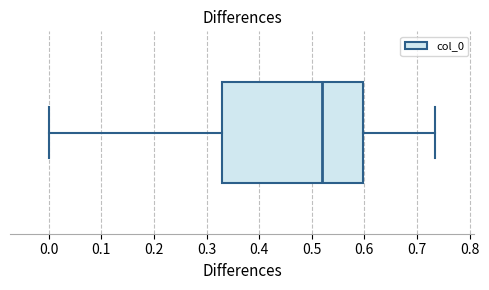

Read this box plot against the x-axis: the position of the median line, the range covered by the box, and the ends of both whiskers. The values are not printed on the chart, so give them approximately, as read against the axis.

median 0.52, box 0.33 to 0.60, whiskers 0.00 to 0.73